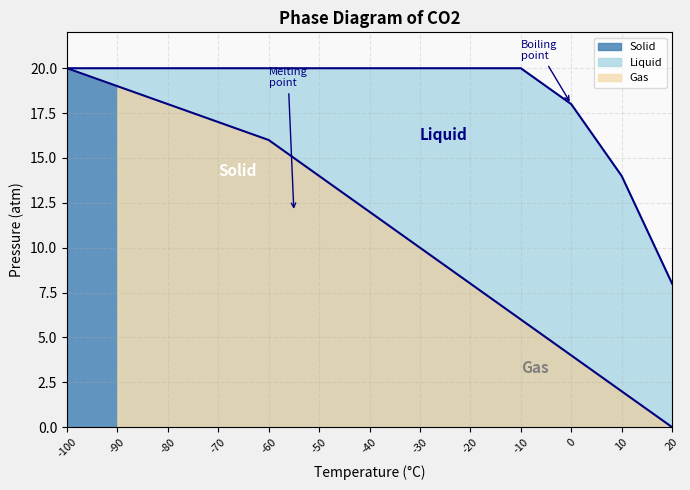

Between 0 and -10, which is larger?

-10